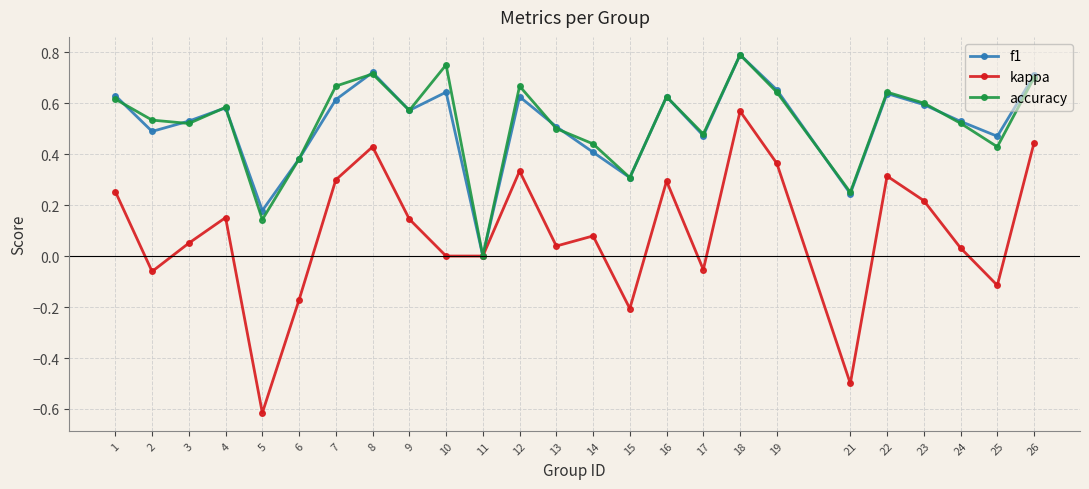

At which category is the sum across all series the highest?

18